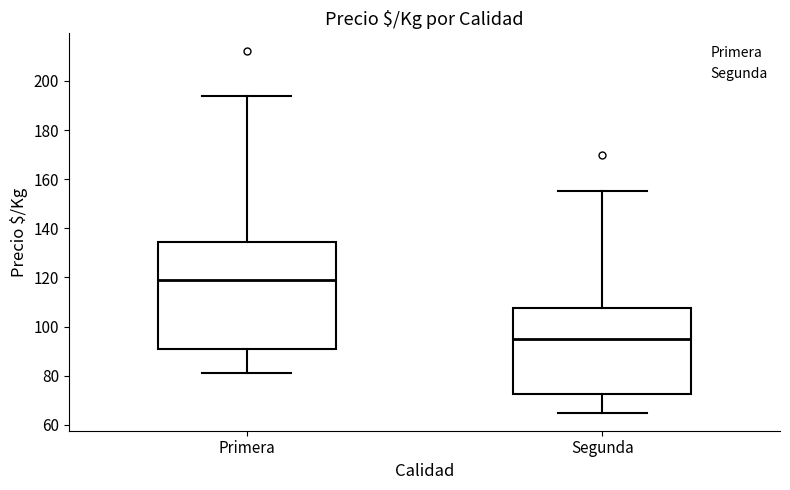

Reading left to right, transcribe this box plot: for each box, give where its median line is, the range the box spans, and where its two whiskers end, as read against the y-axis. The values are not printed on the chart, so give them approximately, as read against the axis.

Primera: median 120, box 90 to 134, whiskers 82 to 194
Segunda: median 96, box 72 to 108, whiskers 66 to 156